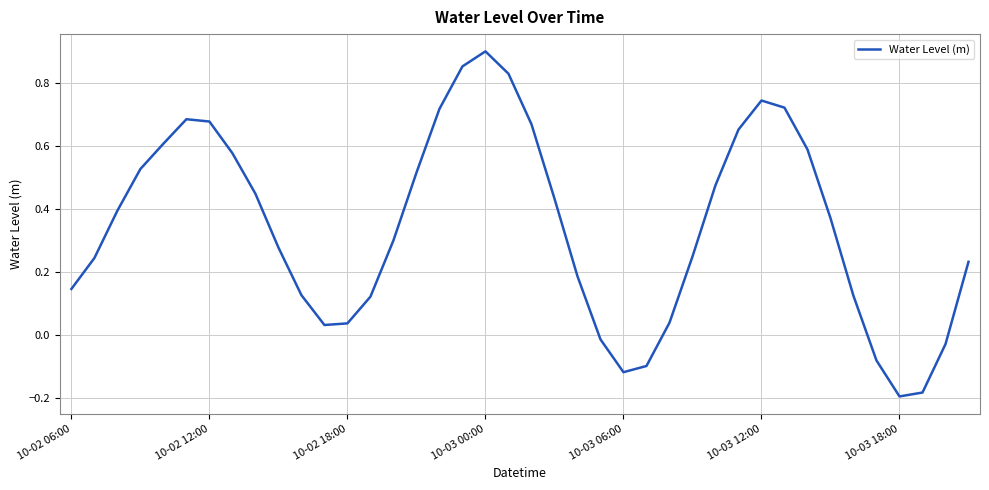

What is the difference between the maximum and minimum values?

1.1